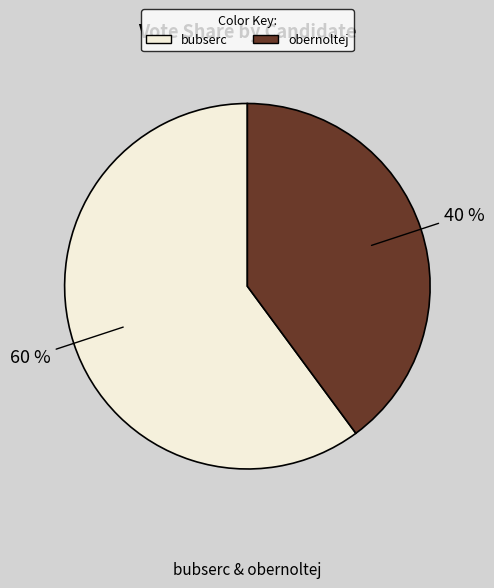

To the nearest percent, what portion does bubserc represent?

60%